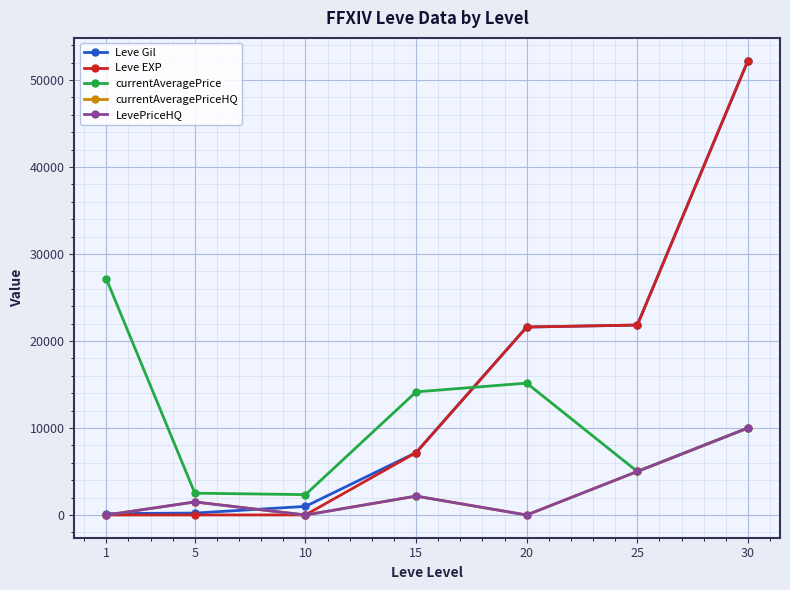

Does the chart have visible grid lines?

Yes